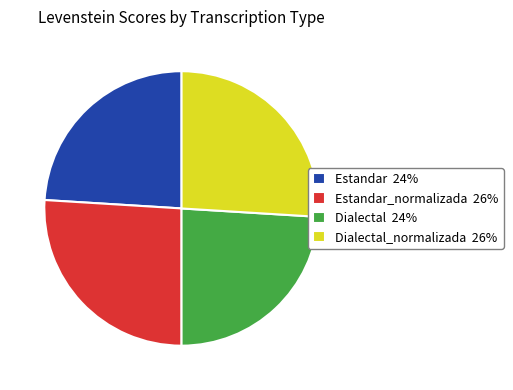

Is there a majority slice in this chart?

No